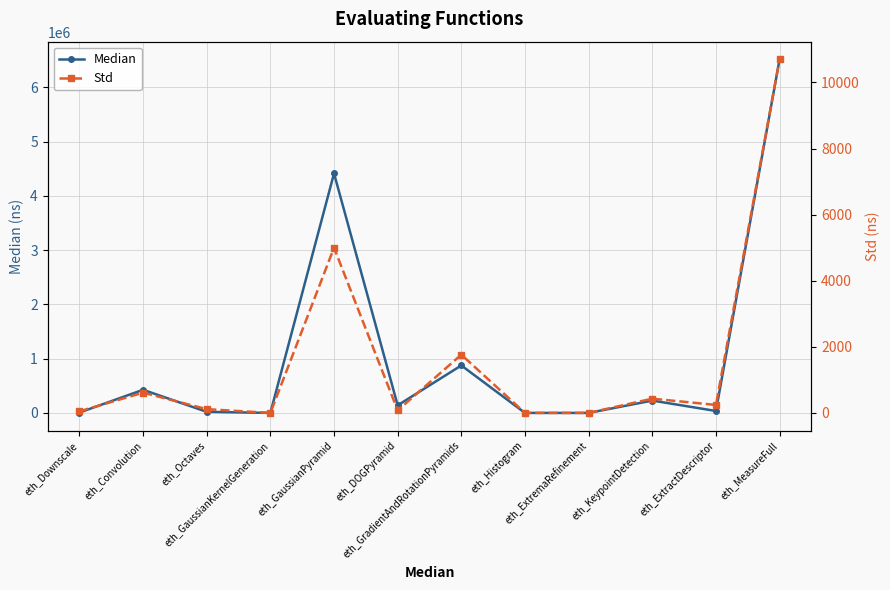

What is the sum of all Median values?

12659393